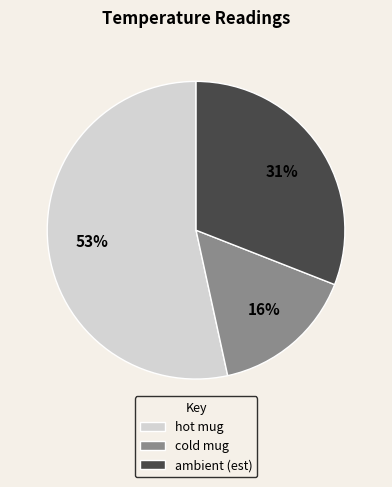

How many slices are in this pie chart?

3